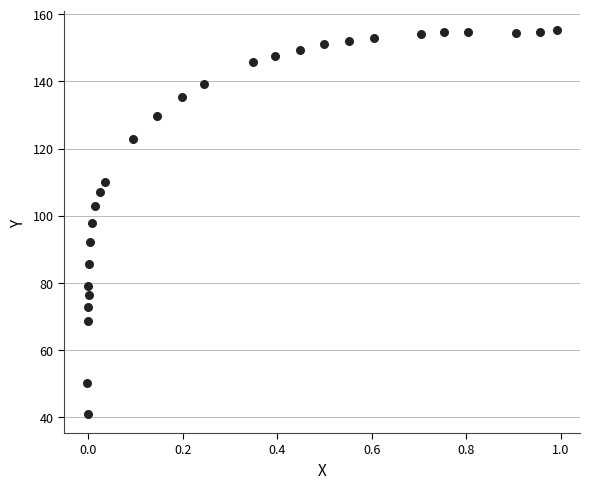

What is the range of Y values (max minus min)?

114.2